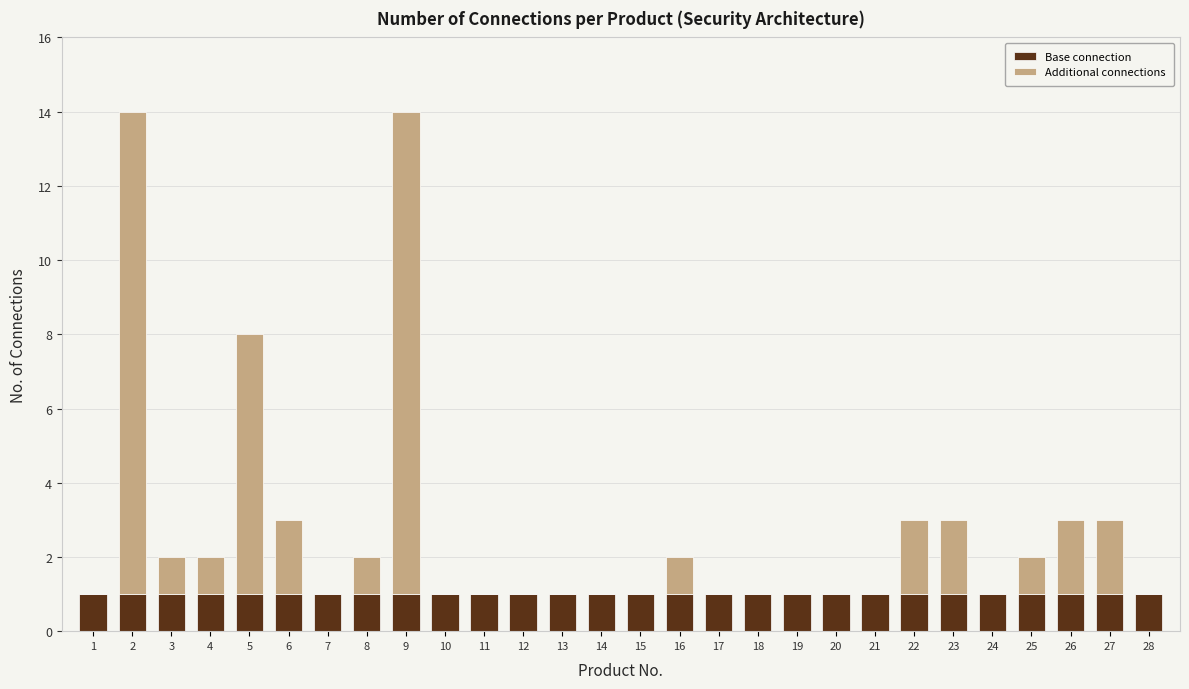

Is it true that Base connection equals 0 at 23?

False